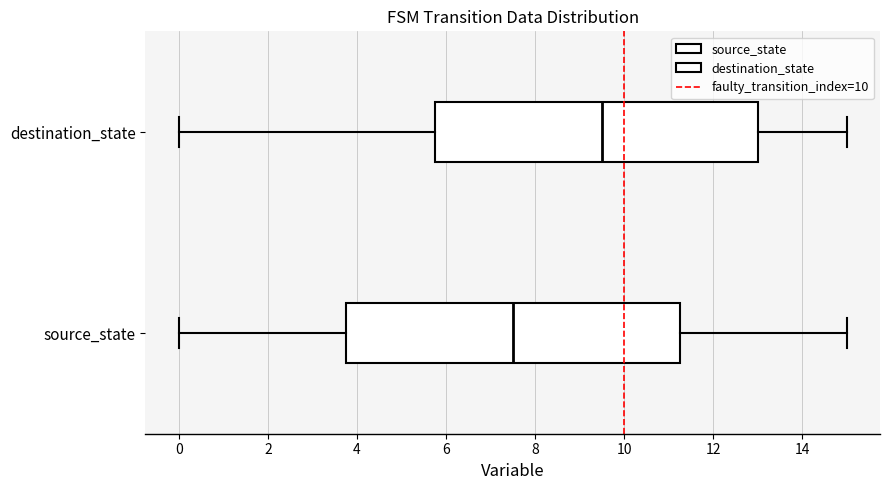

Comparing the boxes themselves (not the whiskers), which one is the widest?

source_state